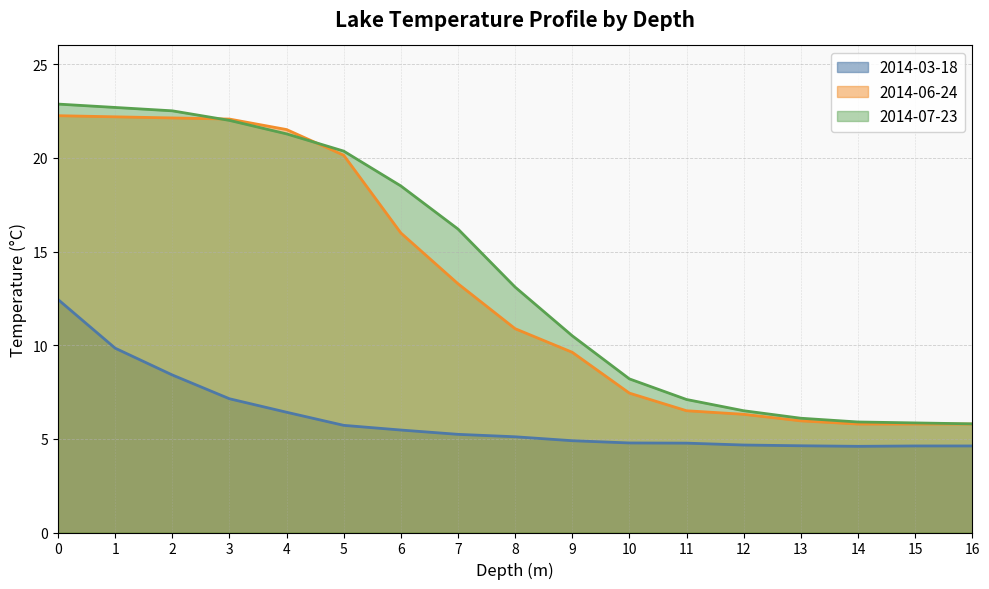

Reading left to right, what are all the values shown in this chart?

2014-03-18: 12.4	9.8	8.4	7.1	6.4	5.7	5.5	5.2	5.1	4.9	4.8	4.8	4.7	4.6	4.6	4.6	4.6
2014-06-24: 22.2	22.2	22.1	22.1	21.5	20.1	16.0	13.3	10.9	9.6	7.4	6.5	6.3	6.0	5.8	5.8	5.8
2014-07-23: 22.9	22.7	22.5	22.0	21.3	20.4	18.5	16.2	13.1	10.5	8.2	7.1	6.5	6.1	5.9	5.8	5.8